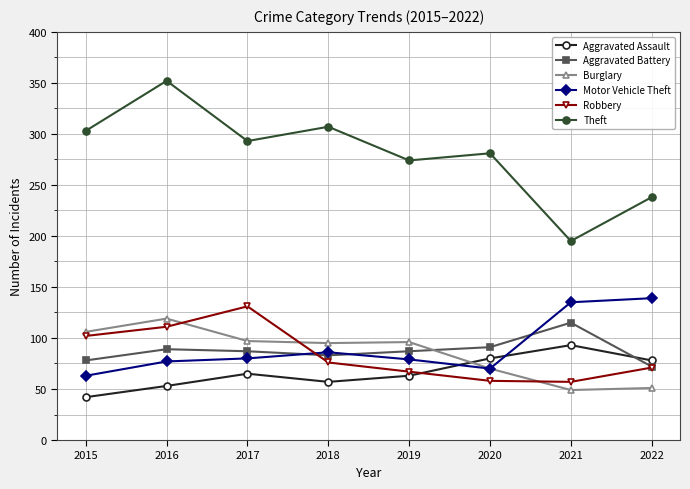

The Aggravated Assault series shows 43 at 2022. True or false?

False